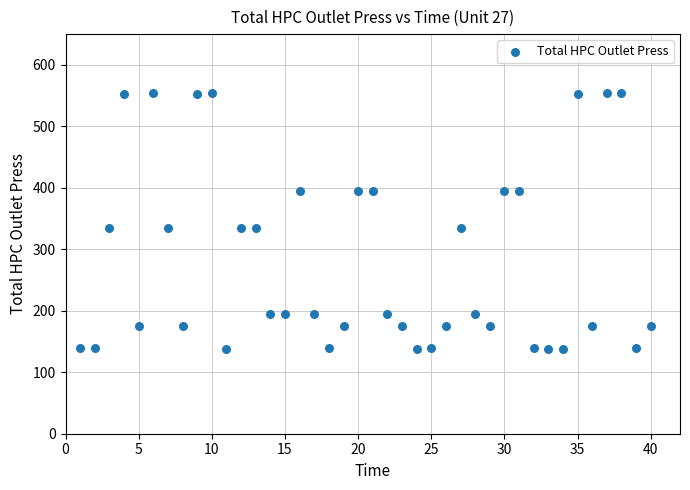

What is the range of Y values (max minus min)?

416.0